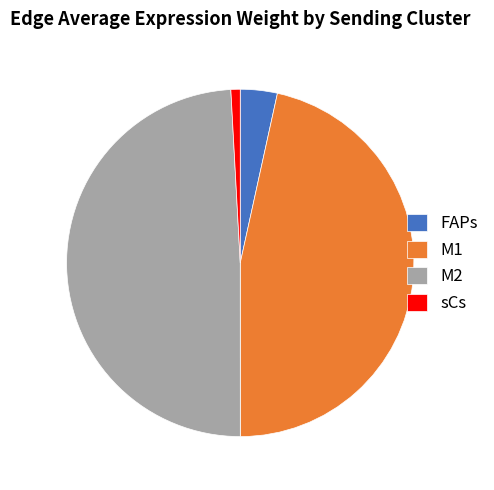

Is there a majority slice in this chart?

No